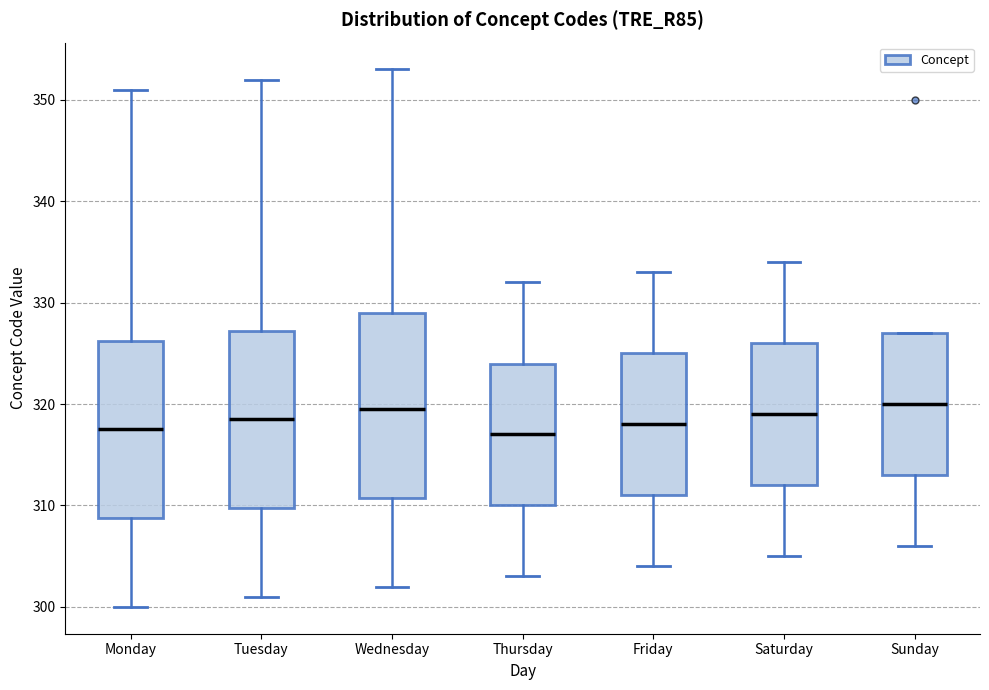

Reading left to right, read every box against the y-axis: the position of its median line, the range the box covers, and the ends of its whiskers. The values are not printed on the chart, so give them approximately, as read against the axis.

Monday: median 318, box 309 to 326, whiskers 300 to 351
Tuesday: median 319, box 310 to 327, whiskers 301 to 352
Wednesday: median 320, box 311 to 329, whiskers 302 to 353
Thursday: median 317, box 310 to 324, whiskers 303 to 332
Friday: median 318, box 311 to 325, whiskers 304 to 333
Saturday: median 319, box 312 to 326, whiskers 305 to 334
Sunday: median 320, box 313 to 327, whiskers 306 to 327